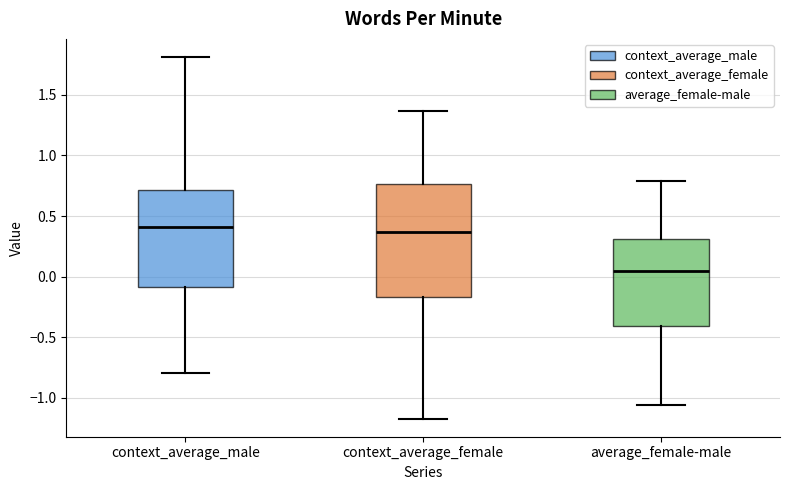

Reading left to right, read every box against the y-axis: the position of its median line, the range the box covers, and the ends of its whiskers. The values are not printed on the chart, so give them approximately, as read against the axis.

context_average_male: median 0.40, box -0.10 to 0.70, whiskers -0.80 to 1.80
context_average_female: median 0.35, box -0.15 to 0.75, whiskers -1.15 to 1.35
average_female-male: median 0.05, box -0.40 to 0.30, whiskers -1.05 to 0.80